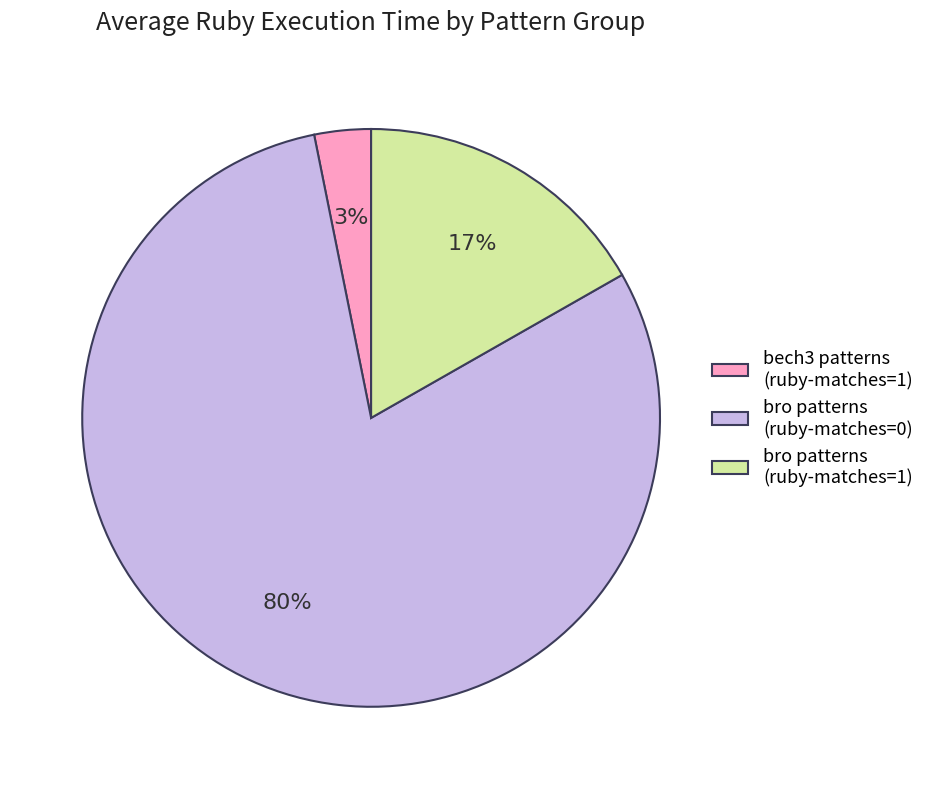

Combined, do bro patterns (ruby-matches=0) and bro patterns (ruby-matches=1) account for over 50%?

Yes